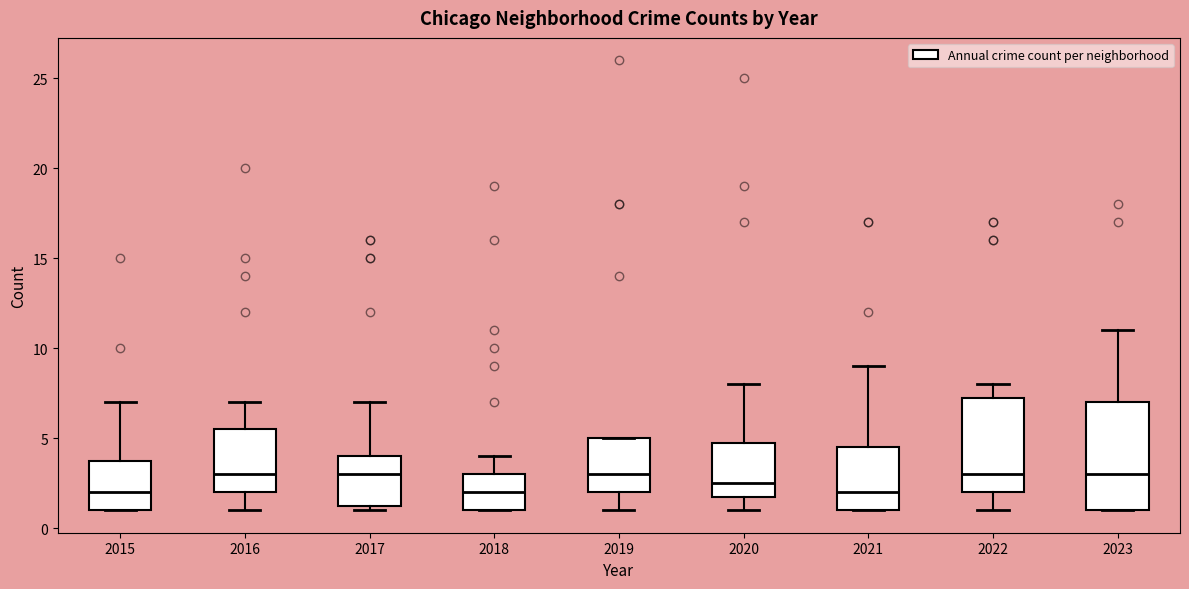

Reading left to right, read every box against the y-axis: the position of its median line, the range the box covers, and the ends of its whiskers. The values are not printed on the chart, so give them approximately, as read against the axis.

2015: median 2.0, box 1.0 to 4.0, whiskers 1.0 to 7.0
2016: median 3.0, box 2.0 to 5.5, whiskers 1.0 to 7.0
2017: median 3.0, box 1.5 to 4.0, whiskers 1.0 to 7.0
2018: median 2.0, box 1.0 to 3.0, whiskers 1.0 to 4.0
2019: median 3.0, box 2.0 to 5.0, whiskers 1.0 to 5.0
2020: median 2.5, box 2.0 to 5.0, whiskers 1.0 to 8.0
2021: median 2.0, box 1.0 to 4.5, whiskers 1.0 to 9.0
2022: median 3.0, box 2.0 to 7.5, whiskers 1.0 to 8.0
2023: median 3.0, box 1.0 to 7.0, whiskers 1.0 to 11.0